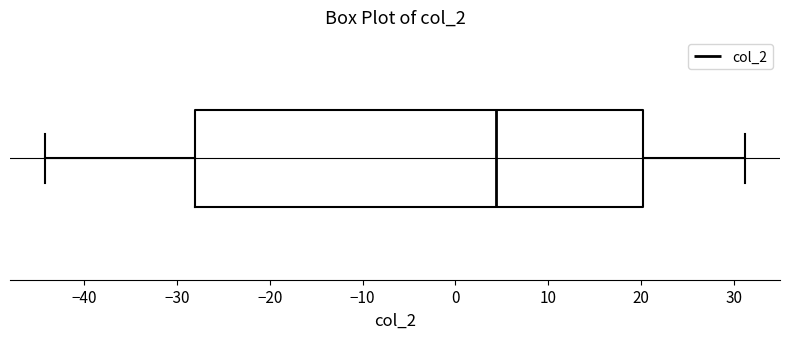

Transcribe this box plot: give where the median line is, the range the box spans, and where the two whiskers end, as read against the x-axis. The values are not printed on the chart, so give them approximately, as read against the axis.

median 4, box -28 to 20, whiskers -44 to 31